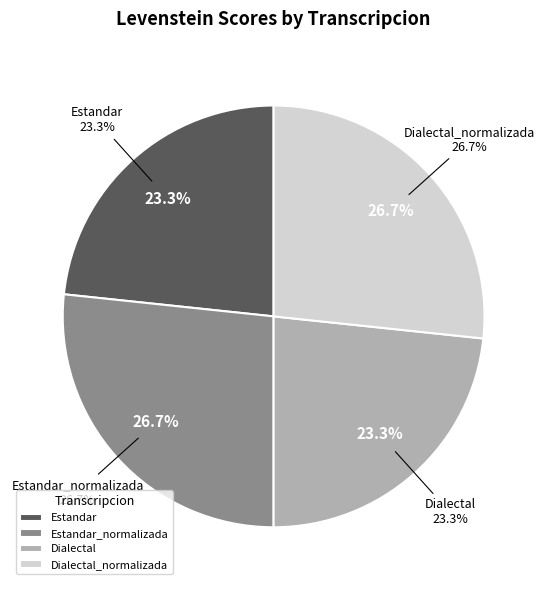

How many slices are in this pie chart?

4